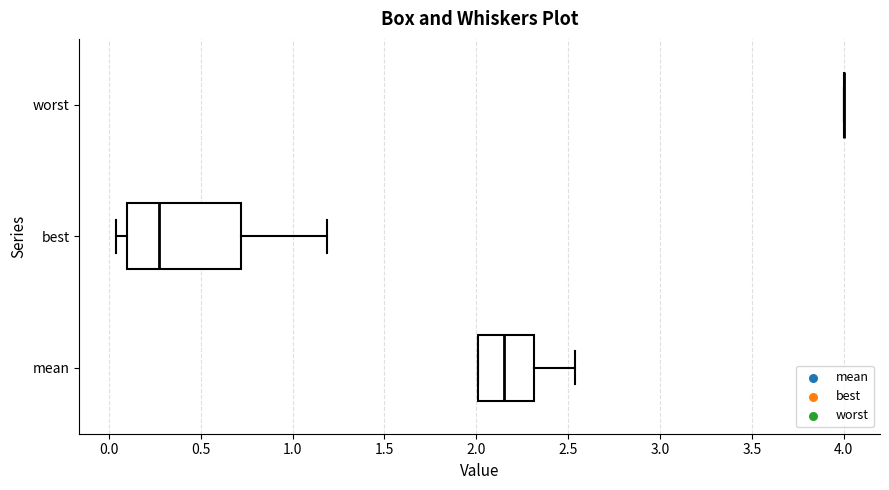

Reading bottom to top, transcribe this box plot: for each box, give where its median line is, the range the box spans, and where its two whiskers end, as read against the x-axis. The values are not printed on the chart, so give them approximately, as read against the axis.

mean: median 2.15, box 2.00 to 2.30, whiskers 2.00 to 2.55
best: median 0.25, box 0.10 to 0.70, whiskers 0.05 to 1.20
worst: box collapsed to a line at 4.00, whiskers 4.00 to 4.00